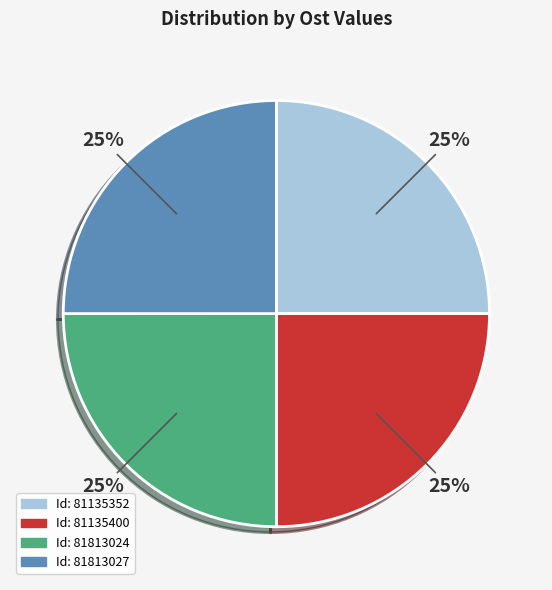

Does any single category account for the majority?

No